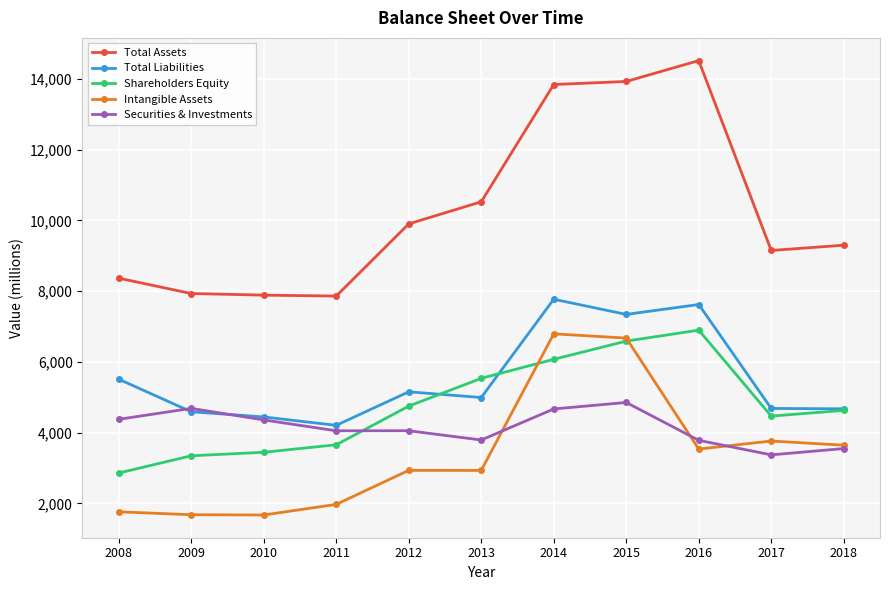

True or false: Total Assets and Securities & Investments intersect in this chart.

False